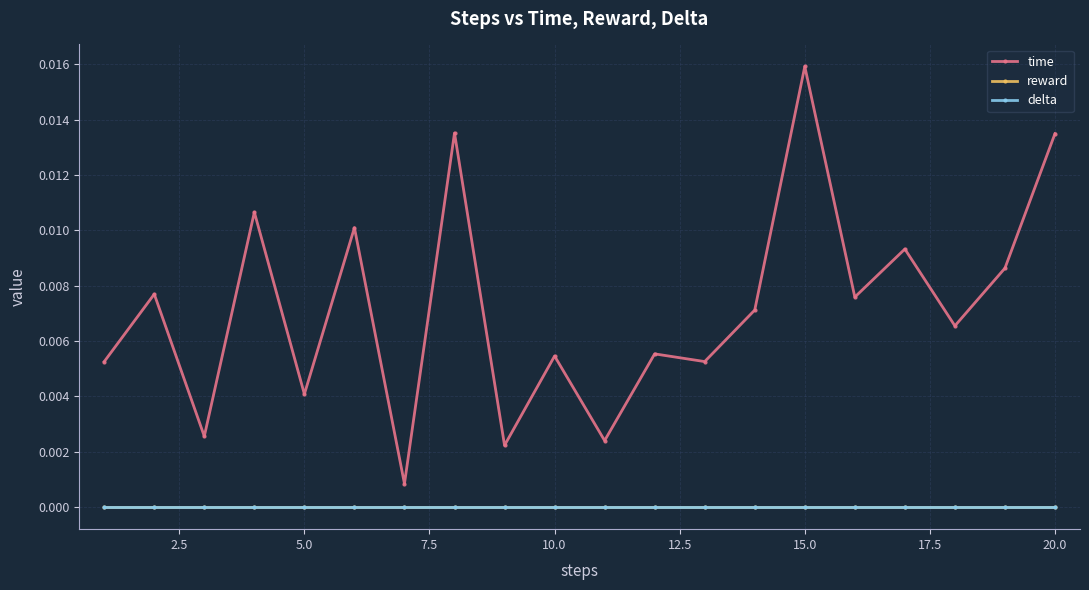

Is this an area chart (filled region under the line)?

No